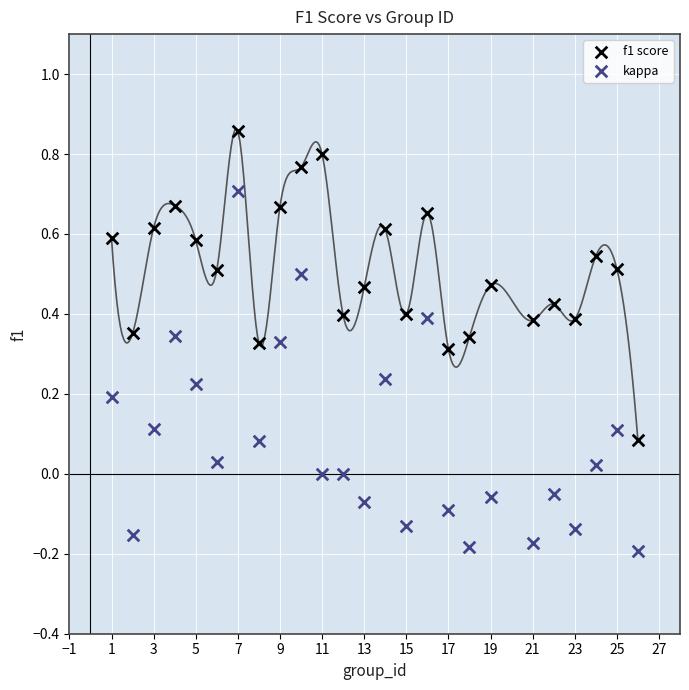

Which series reaches the maximum Y coordinate?

f1 score